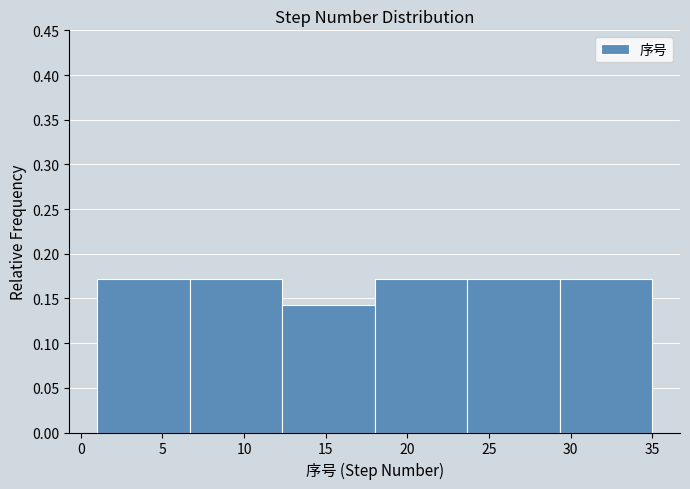

How tall is the bar that spans 29.5 to 35.0 on the x-axis? Neither the bar edges nor the heights are printed on the chart, so give them approximately, as read against the axes.

0.170